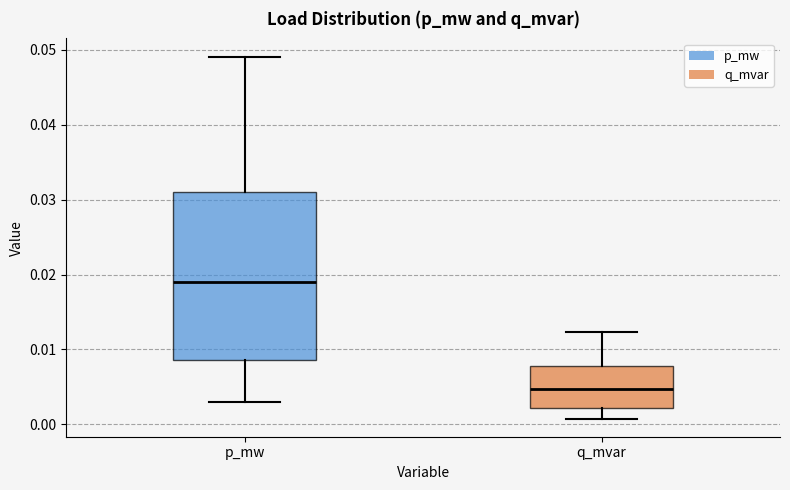

Which box is the tallest, from its lower edge to its upper edge?

p_mw